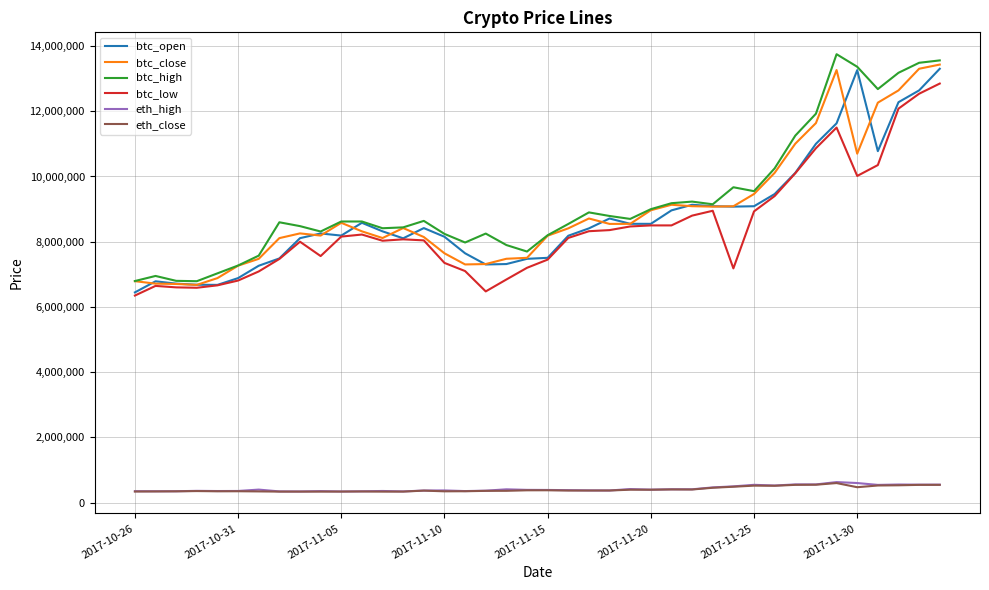

What is the lowest value of the btc_low series?

6349000